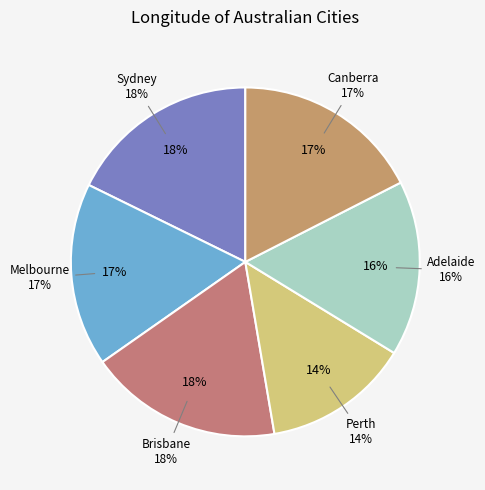

How many slices are in this pie chart?

6